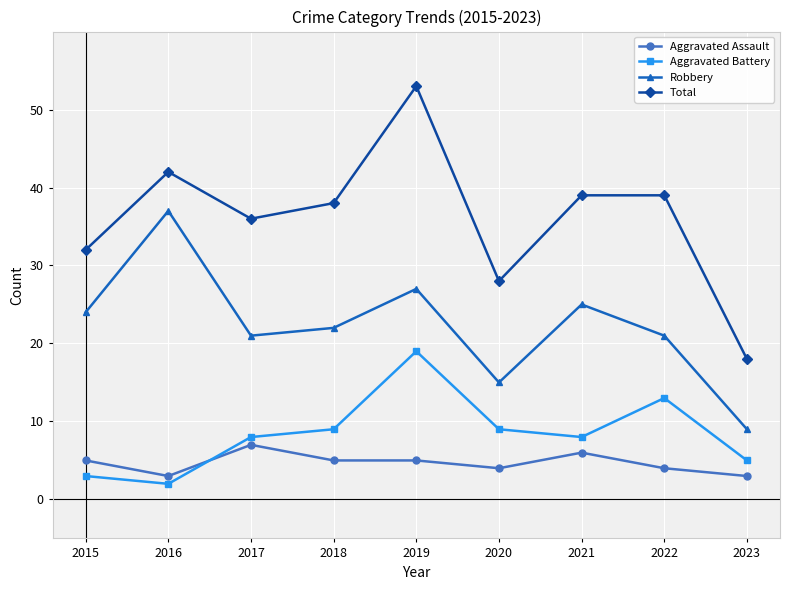

Where is the first local maximum for Aggravated Assault?

2017